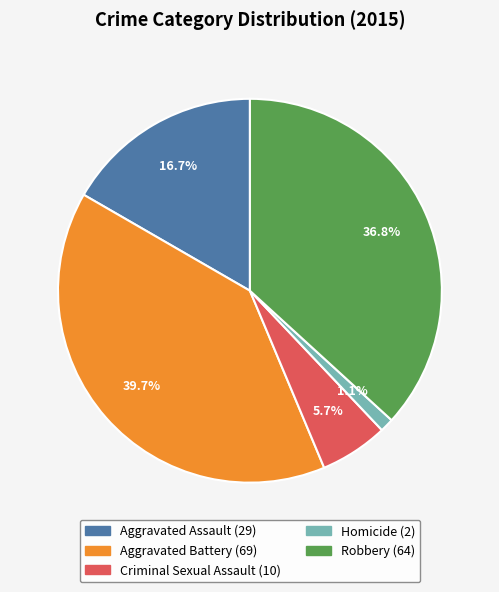

Rank the categories by value from lowest to highest.

Homicide, Criminal Sexual Assault, Aggravated Assault, Robbery, Aggravated Battery